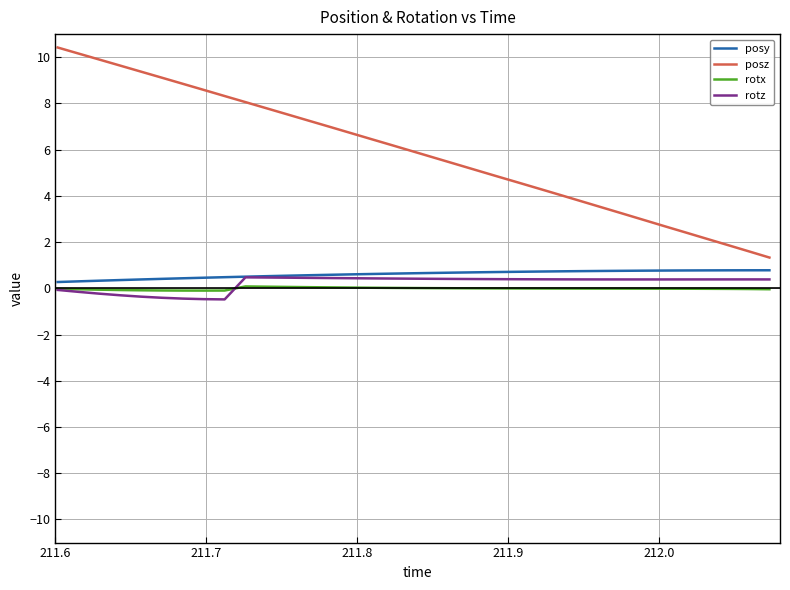

Which series has the widest spread of values?

posz